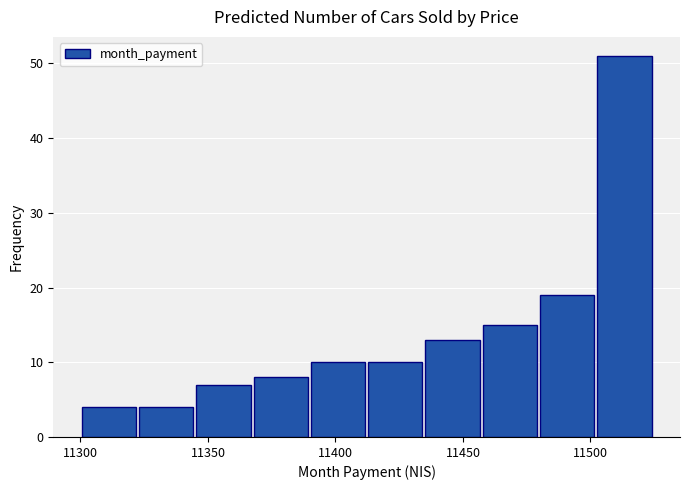

What is the height of the bar covering 11435 to 11460 on the x-axis? Neither the bar edges nor the heights are printed on the chart, so give them approximately, as read against the axes.

13